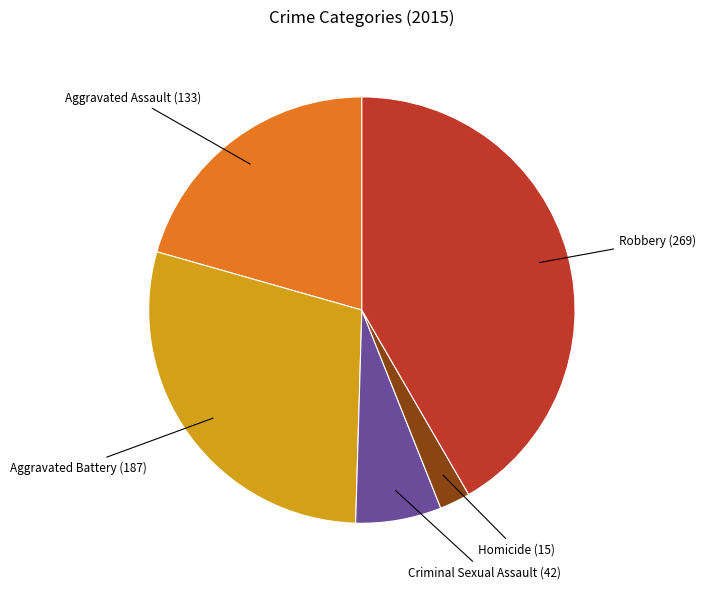

Does any single category account for the majority?

No